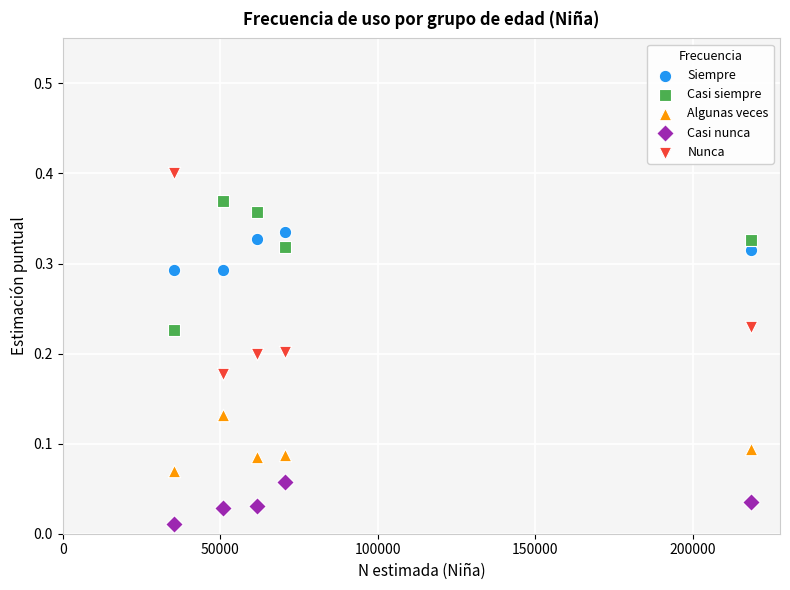

Across all data points, what is the range of X values (max minus min)?

183042.0